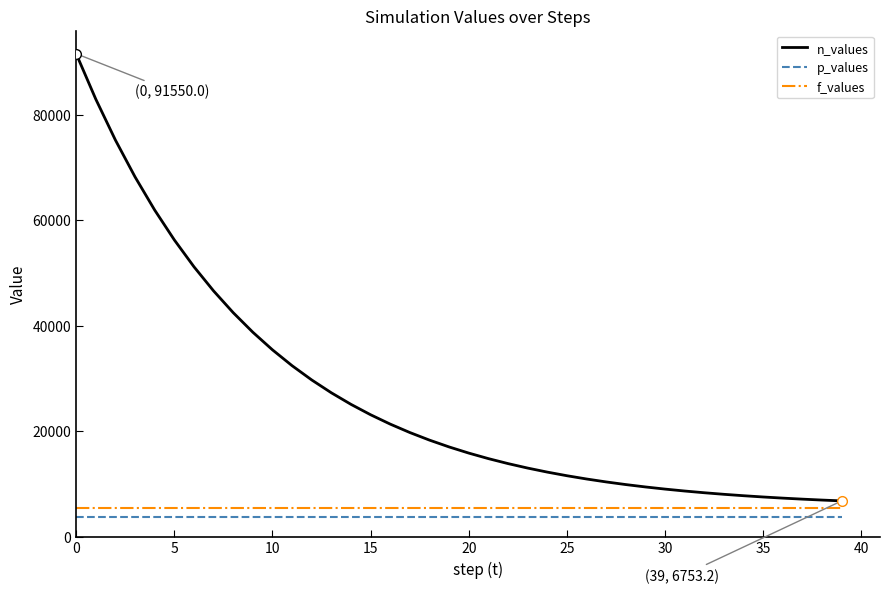

True or false: n_values and p_values cross at least once.

False